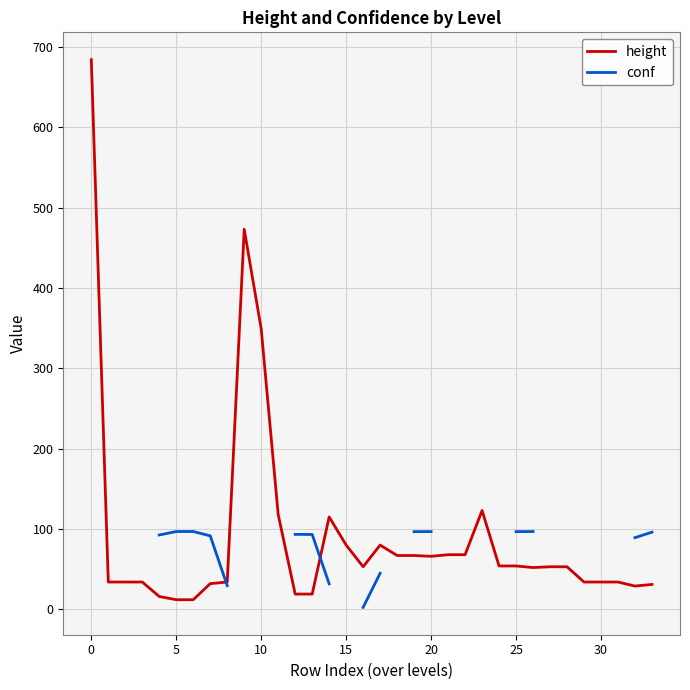

True or false: height has a value of 80 at 15.

True